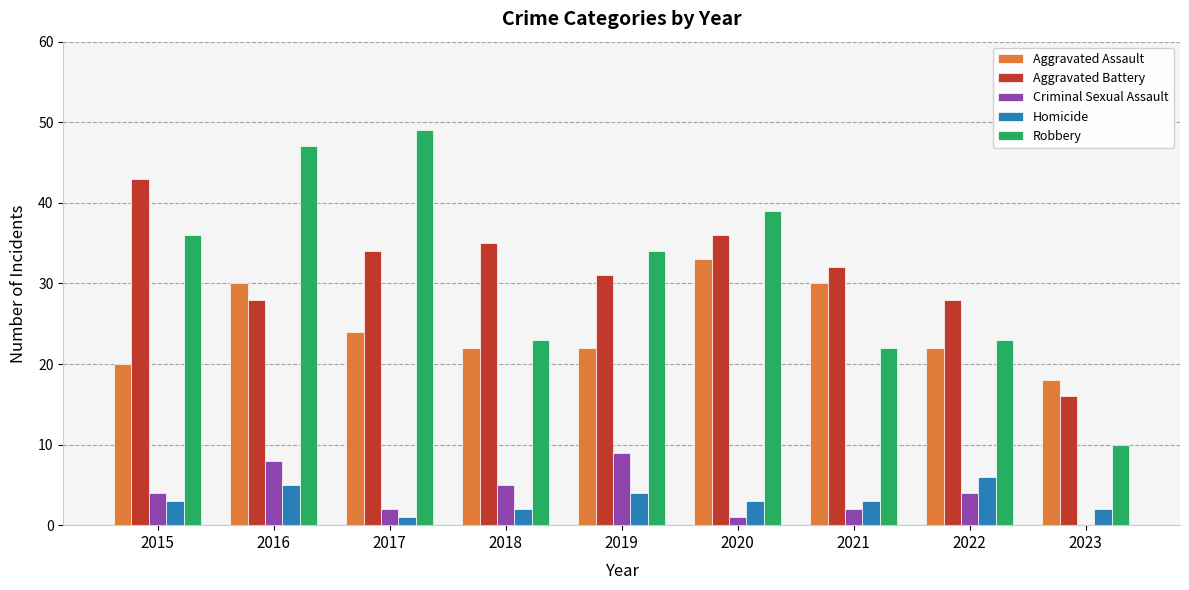

Is the value of Aggravated Battery at 2019 greater than the value of Criminal Sexual Assault at 2019?

Yes